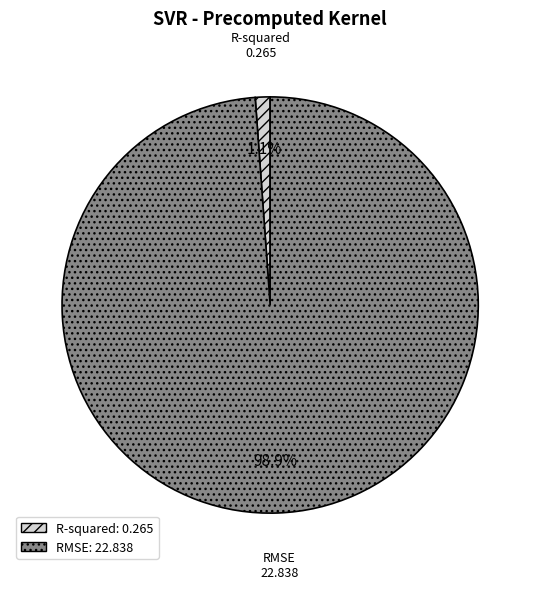

True or false: RMSE accounts for 92% of the total.

False